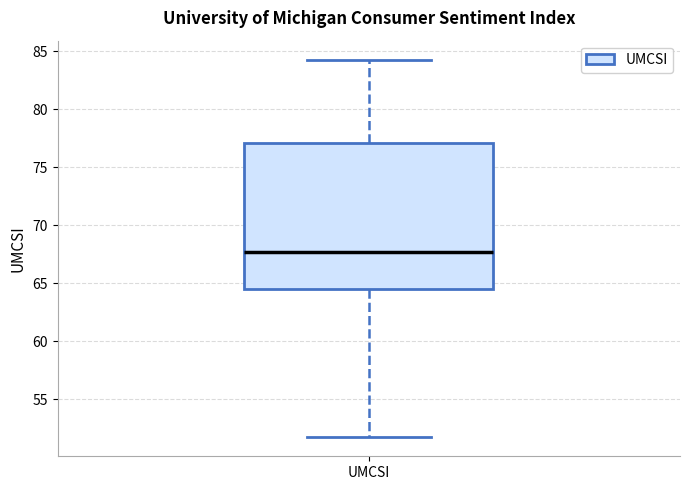

Read this box plot against the y-axis: the position of the median line, the range covered by the box, and the ends of both whiskers. The values are not printed on the chart, so give them approximately, as read against the axis.

median 67.5, box 64.5 to 77.0, whiskers 51.5 to 84.5